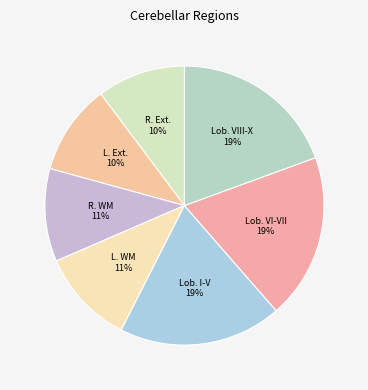

How many slices are in this pie chart?

7